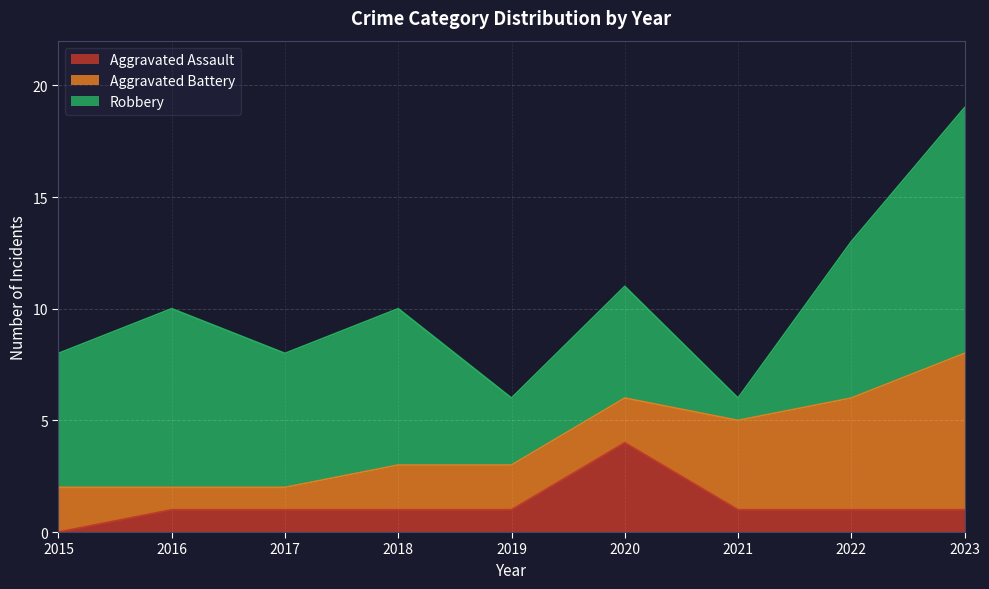

Reading left to right, list all the values displayed in this chart.

Aggravated Assault: 0	1	1	1	1	4	1	1	1
Aggravated Battery: 2	1	1	2	2	2	4	5	7
Robbery: 6	8	6	7	3	5	1	7	11